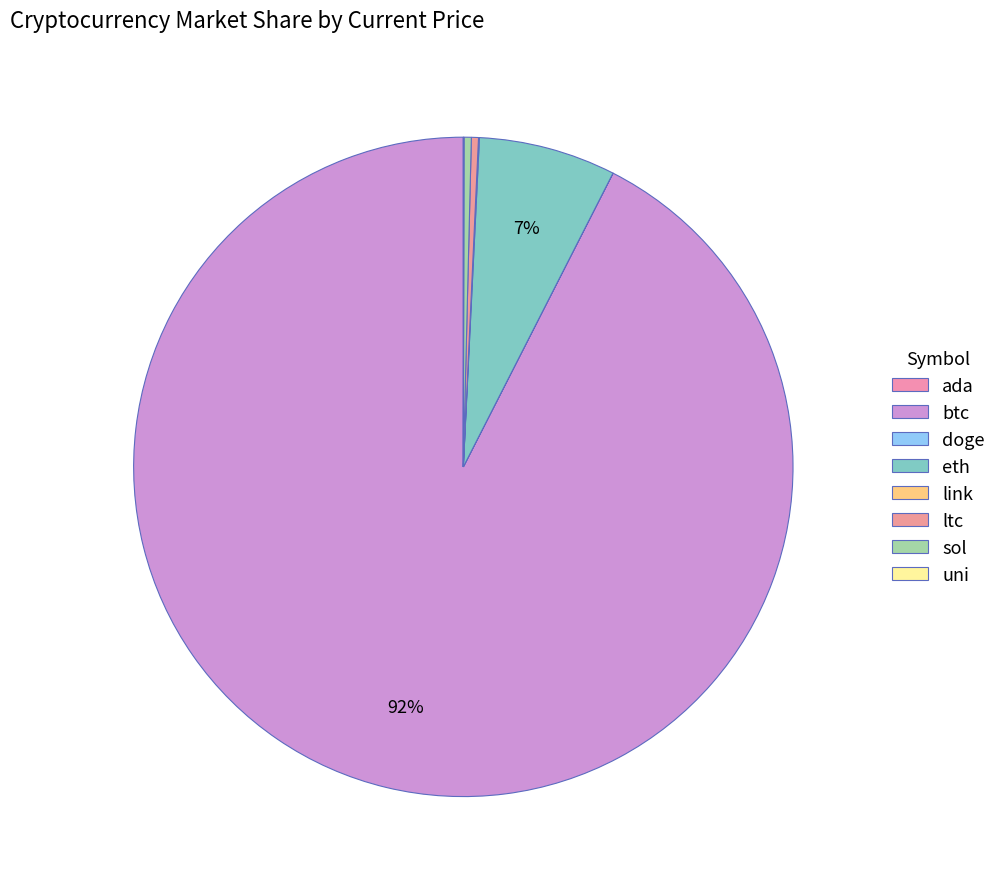

Is it true that ltc is 0% of the pie?

True